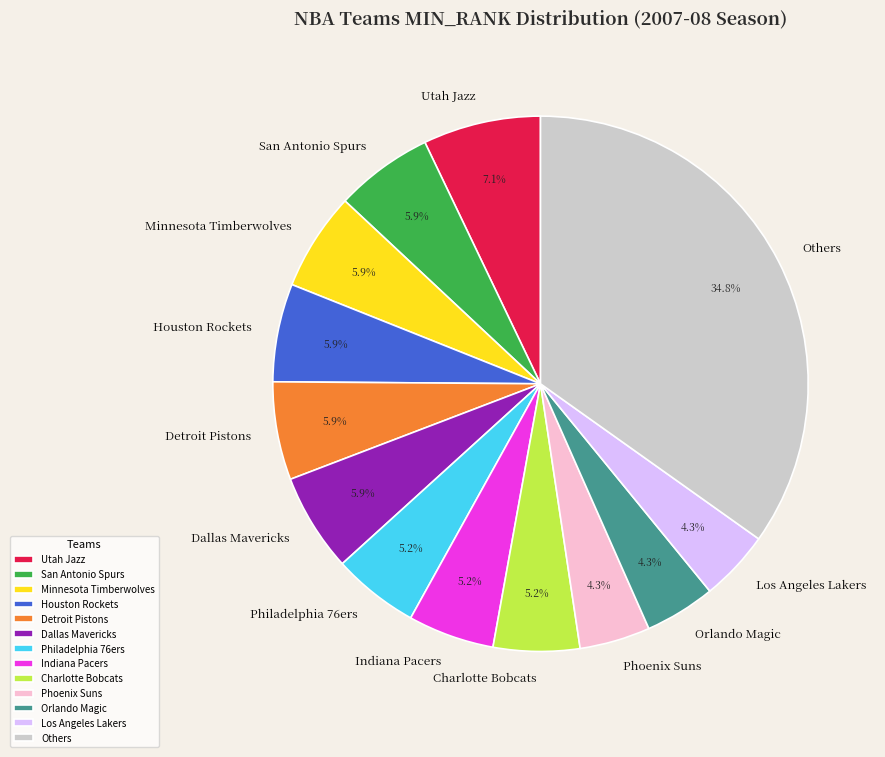

Approximately how many times larger is the value at Dallas Mavericks compared to Phoenix Suns?

1.4